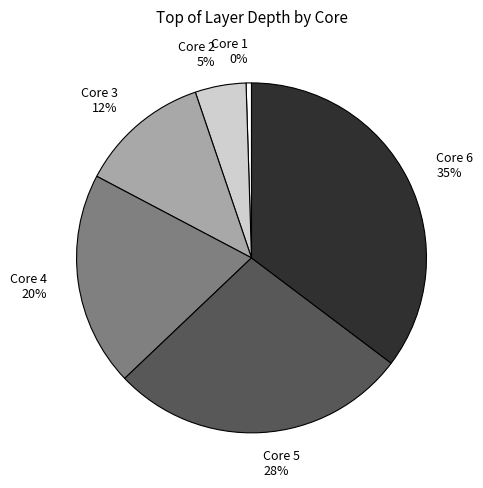

Which category has the biggest portion of the pie?

Core 6